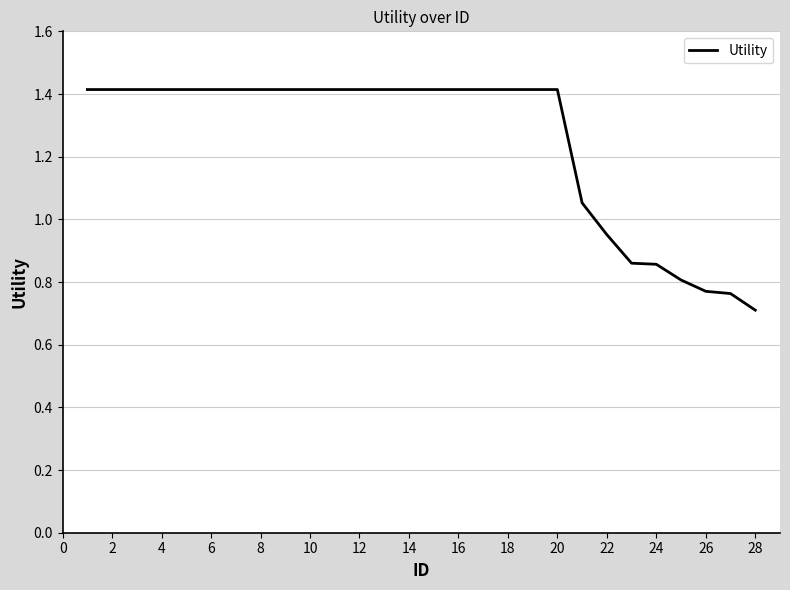

What is the average value?

1.3